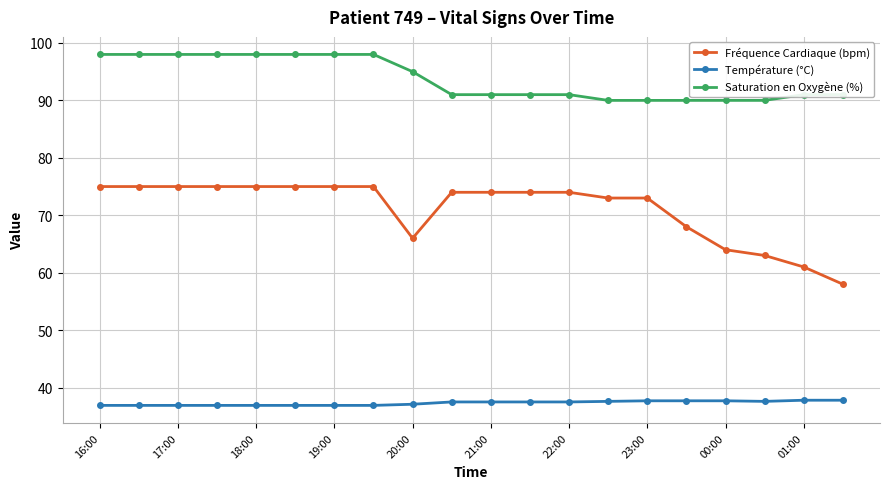

List the series in order of their peak value, highest first.

Saturation en Oxygène (%), Fréquence Cardiaque (bpm), Température (°C)